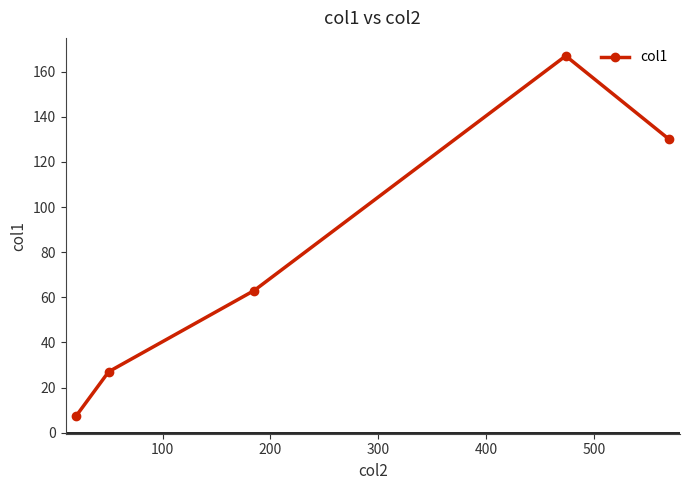

How many distinct data groups are displayed?

1